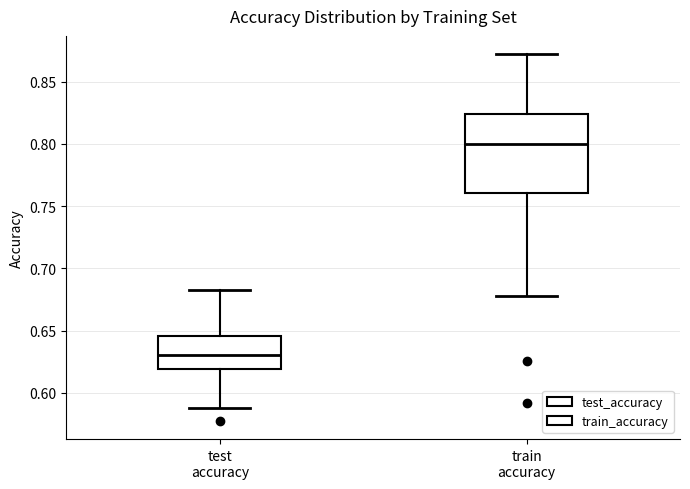

Reading left to right, read every box against the y-axis: the position of its median line, the range the box covers, and the ends of its whiskers. The values are not printed on the chart, so give them approximately, as read against the axis.

test accuracy: median 0.630, box 0.620 to 0.645, whiskers 0.590 to 0.685
train accuracy: median 0.800, box 0.760 to 0.825, whiskers 0.680 to 0.870